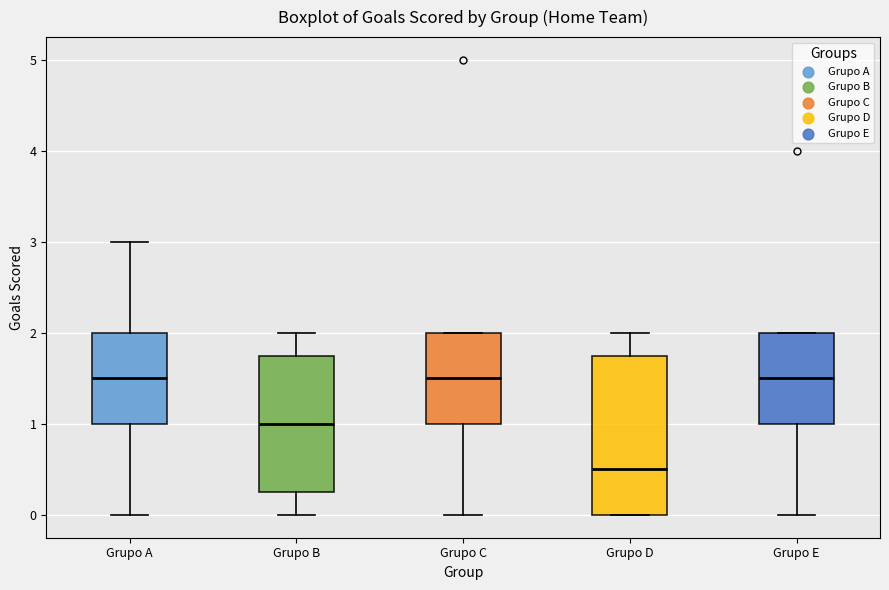

Reading left to right, read every box against the y-axis: the position of its median line, the range the box covers, and the ends of its whiskers. The values are not printed on the chart, so give them approximately, as read against the axis.

Grupo A: median 1.5, box 1.0 to 2.0, whiskers 0.0 to 3.0
Grupo B: median 1.0, box 0.3 to 1.8, whiskers 0.0 to 2.0
Grupo C: median 1.5, box 1.0 to 2.0, whiskers 0.0 to 2.0
Grupo D: median 0.5, box 0.0 to 1.8, whiskers 0.0 to 2.0
Grupo E: median 1.5, box 1.0 to 2.0, whiskers 0.0 to 2.0